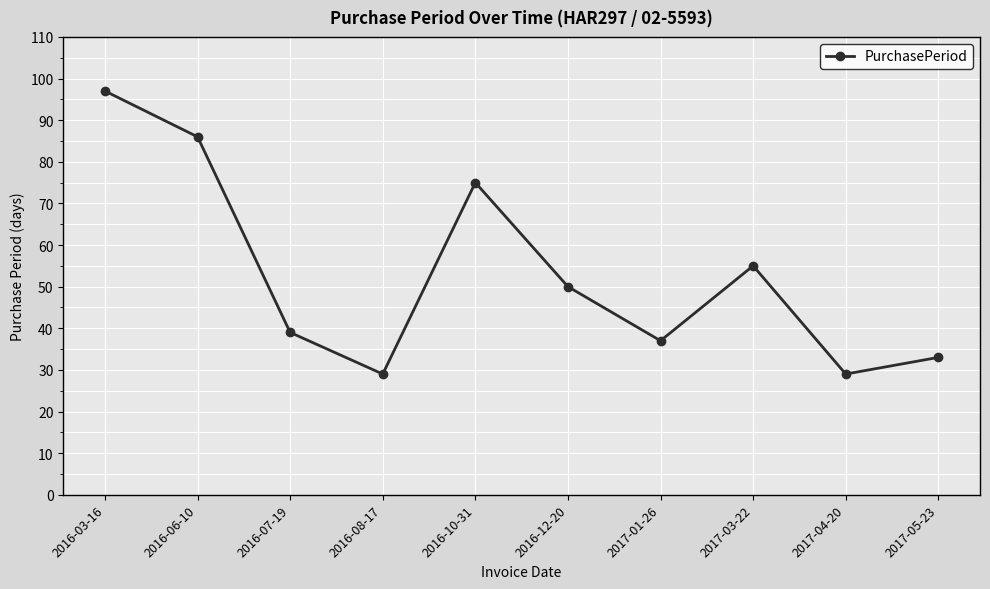

Which label corresponds to the largest value in the chart?

2016-03-16